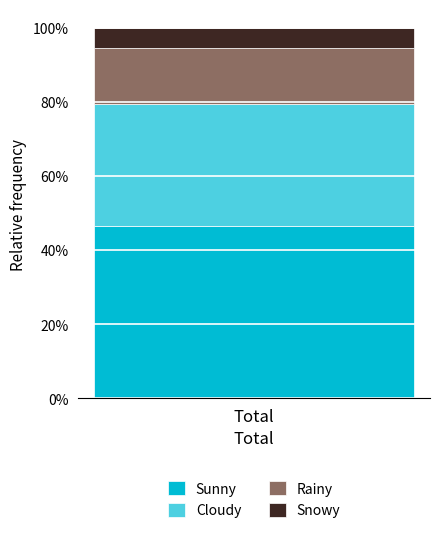

Does the chart contain stacked bars?

Yes